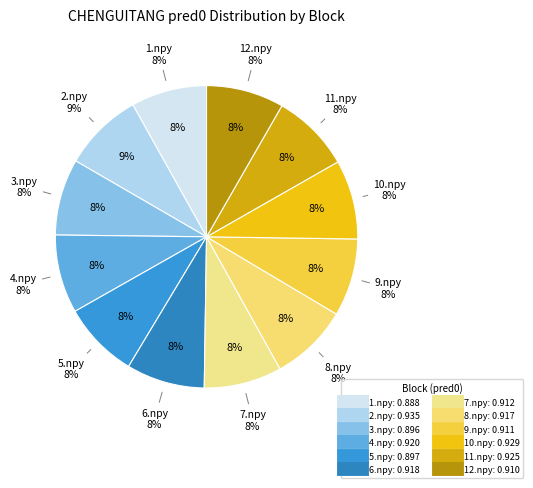

To the nearest percent, what portion does 12.npy represent?

8%